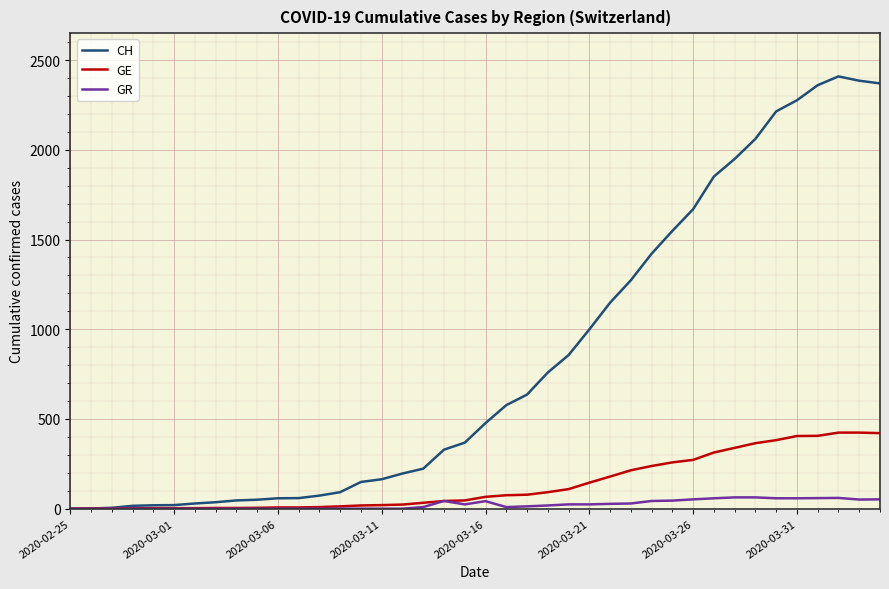

What is the greatest value displayed?

2409